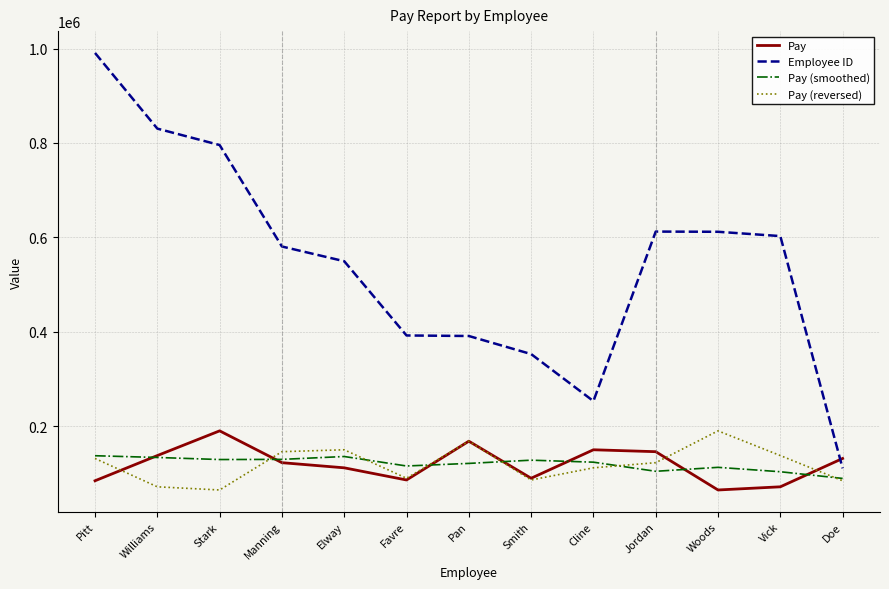

Which series has the largest total across all categories?

Employee ID